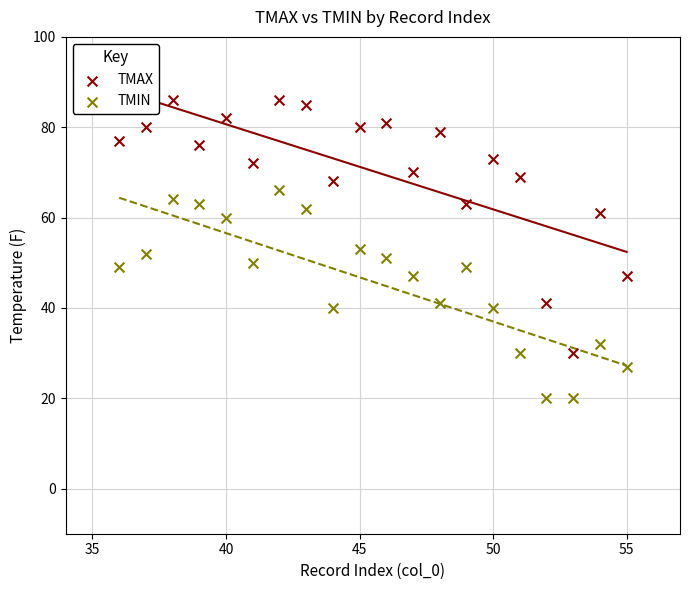

What is the X range (max minus min) for the scatter plot?

19